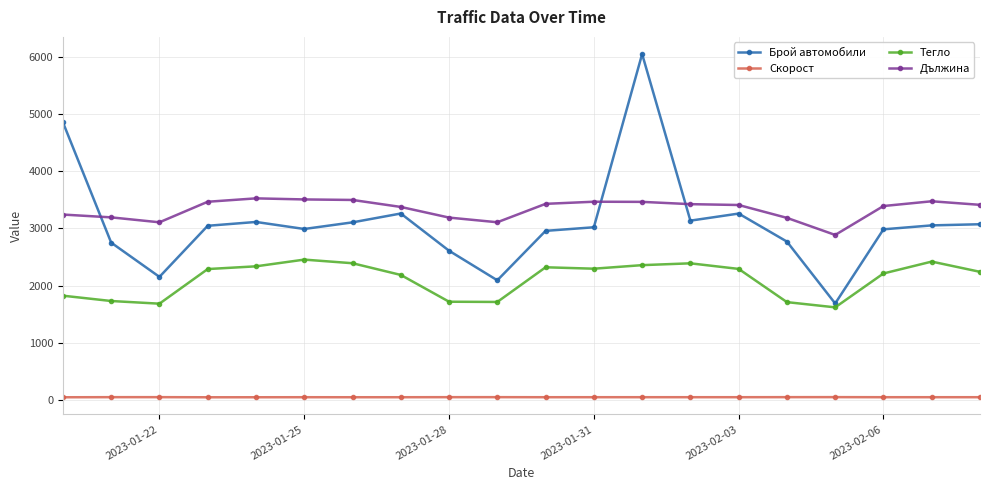

True or false: Дължина has more than 0 points higher than both neighbors.

True